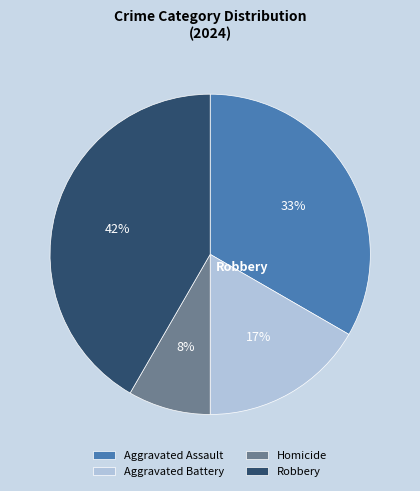

True or false: Robbery accounts for 27% of the total.

False